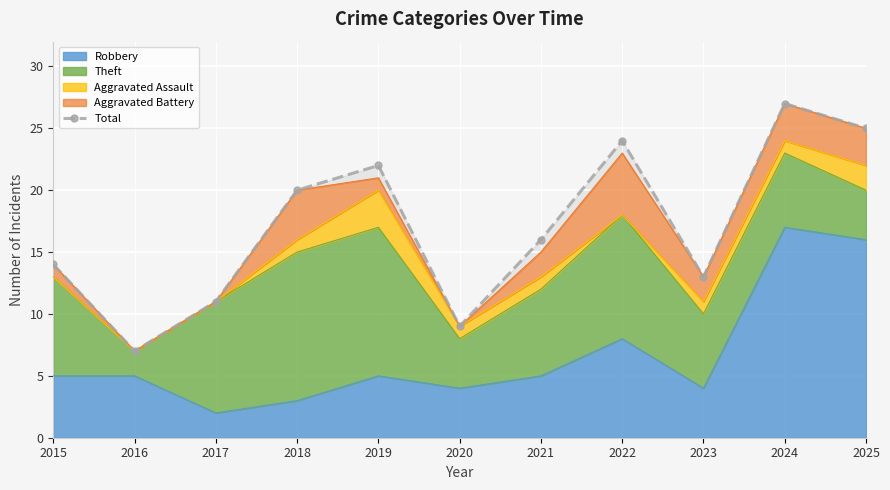

What is the change in value from 2022 to 2023?

-11